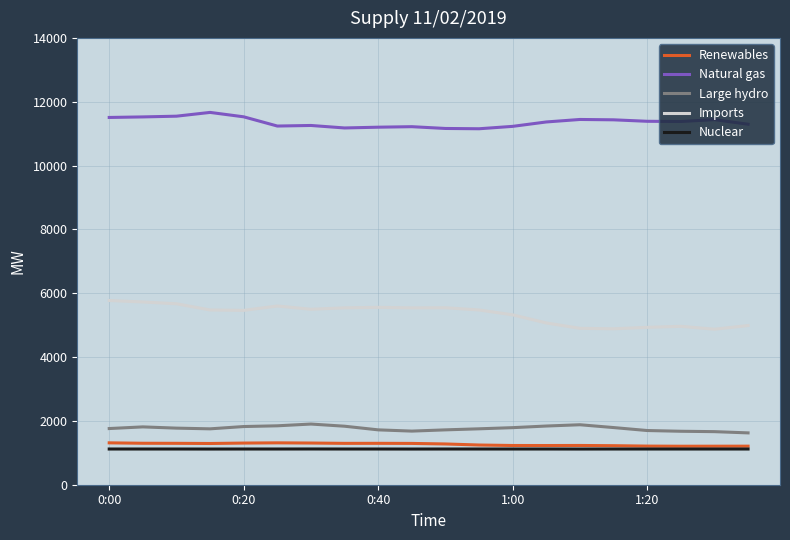

Rank the series by their maximum value, from highest to lowest.

Natural gas, Imports, Large hydro, Renewables, Nuclear